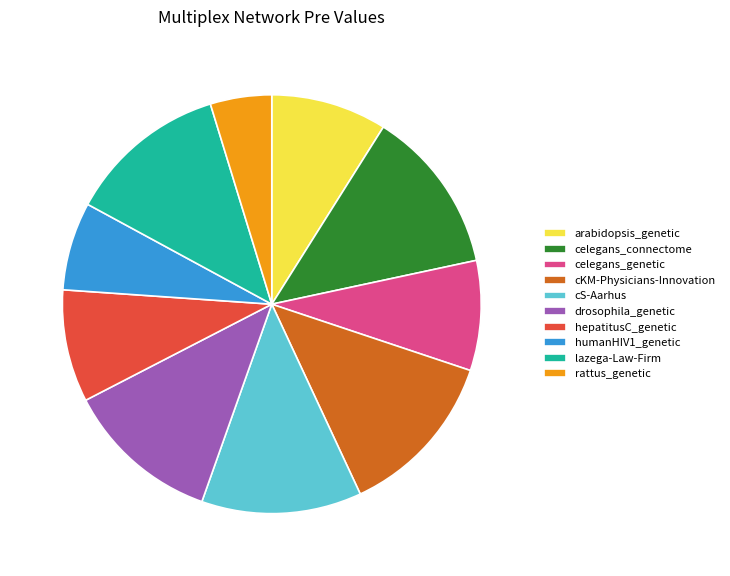

Is the sum of celegans_genetic and arabidopsis_genetic greater than half?

No